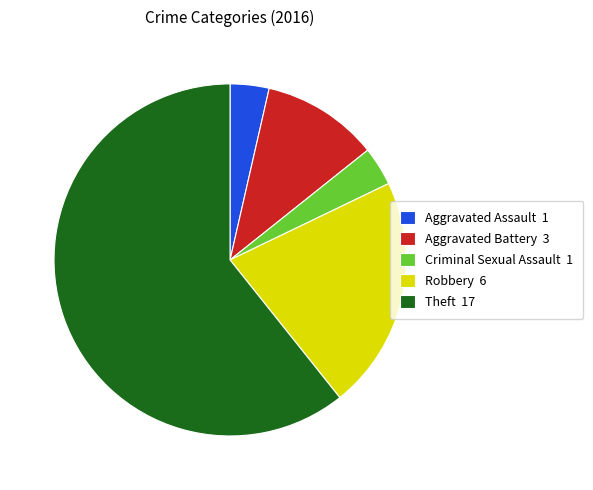

Count the number of slices in the pie.

5